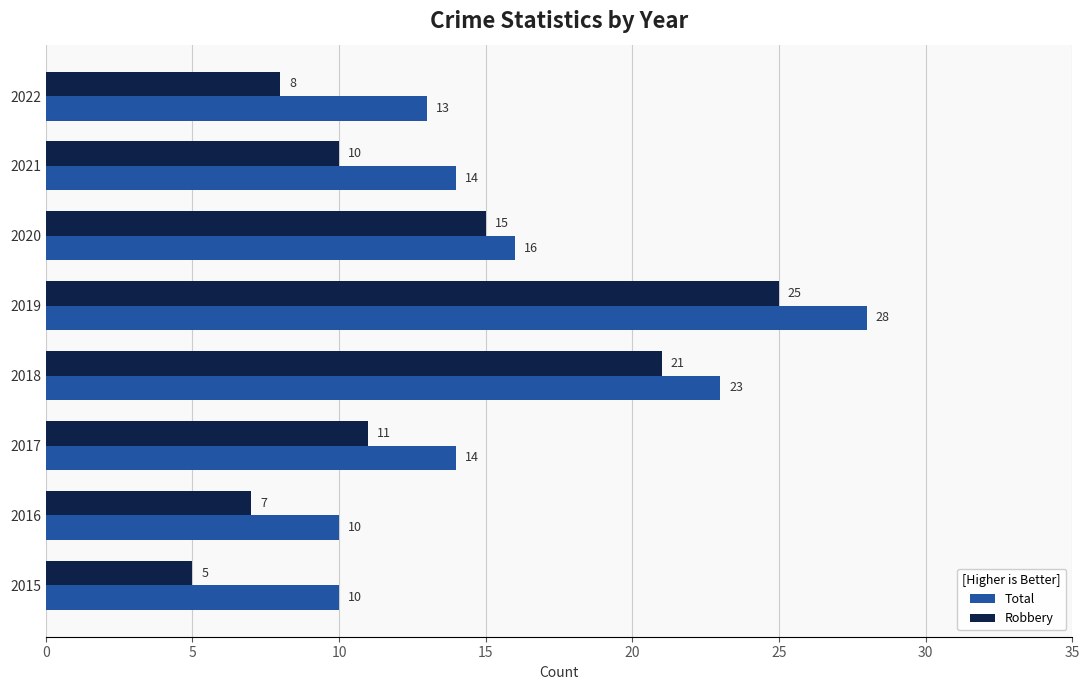

At which category does the chart reach its peak across all series?

2019